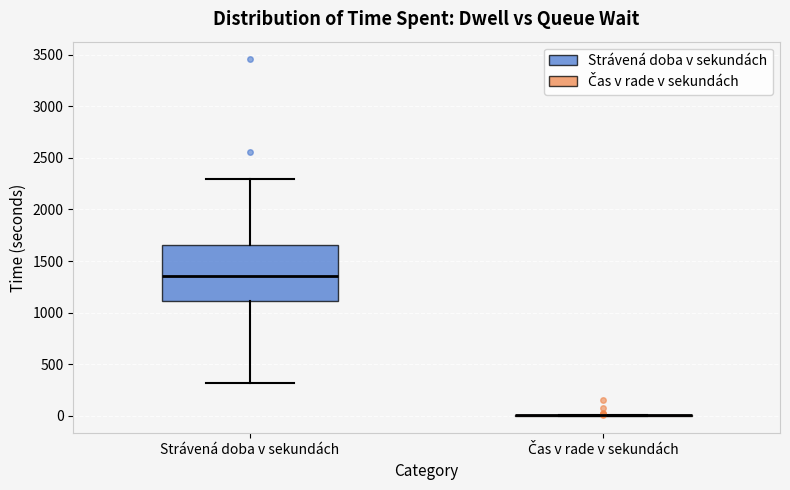

Reading left to right, transcribe this box plot: for each box, give where its median line is, the range the box spans, and where its two whiskers end, as read against the y-axis. The values are not printed on the chart, so give them approximately, as read against the axis.

Strávená doba v sekundách: median 1350, box 1100 to 1650, whiskers 300 to 2300
Čas v rade v sekundách: box collapsed to a line at 0, whiskers 0 to 0